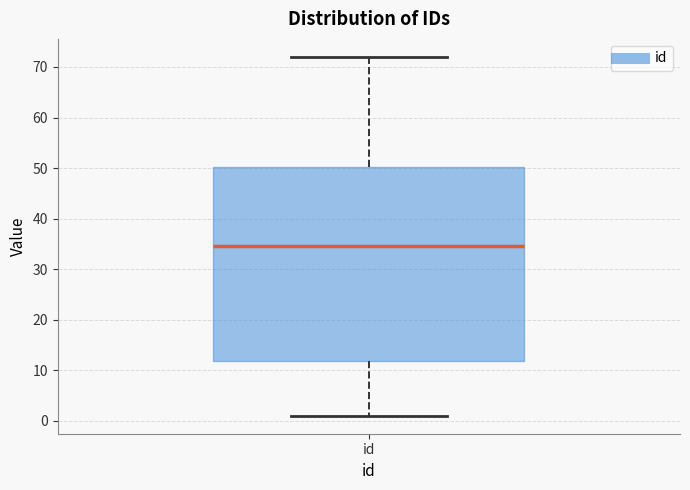

Transcribe this box plot: give where the median line is, the range the box spans, and where the two whiskers end, as read against the y-axis. The values are not printed on the chart, so give them approximately, as read against the axis.

median 35, box 12 to 50, whiskers 1 to 72